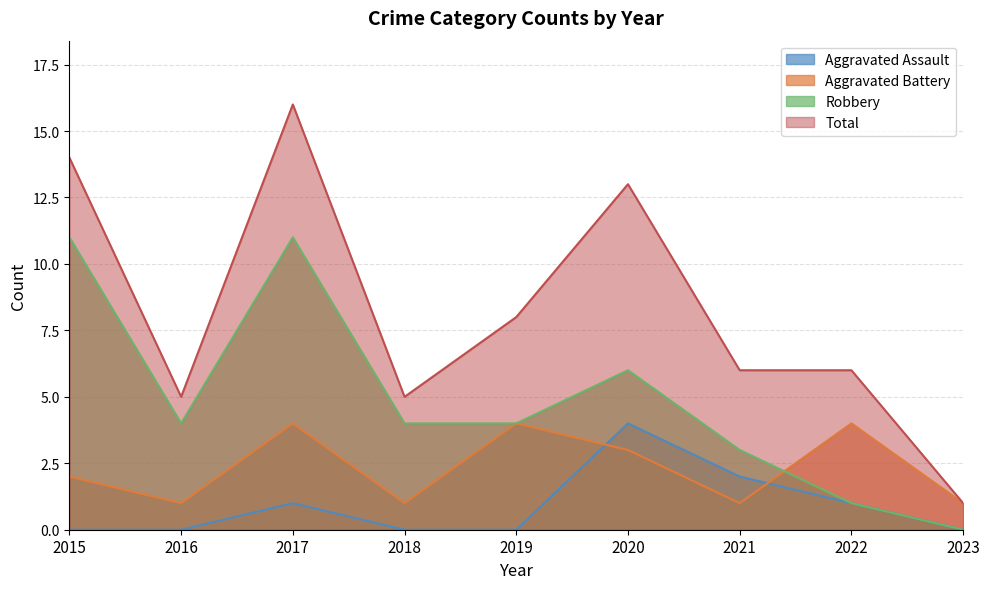

True or false: Aggravated Assault and Robbery cross at least once.

False